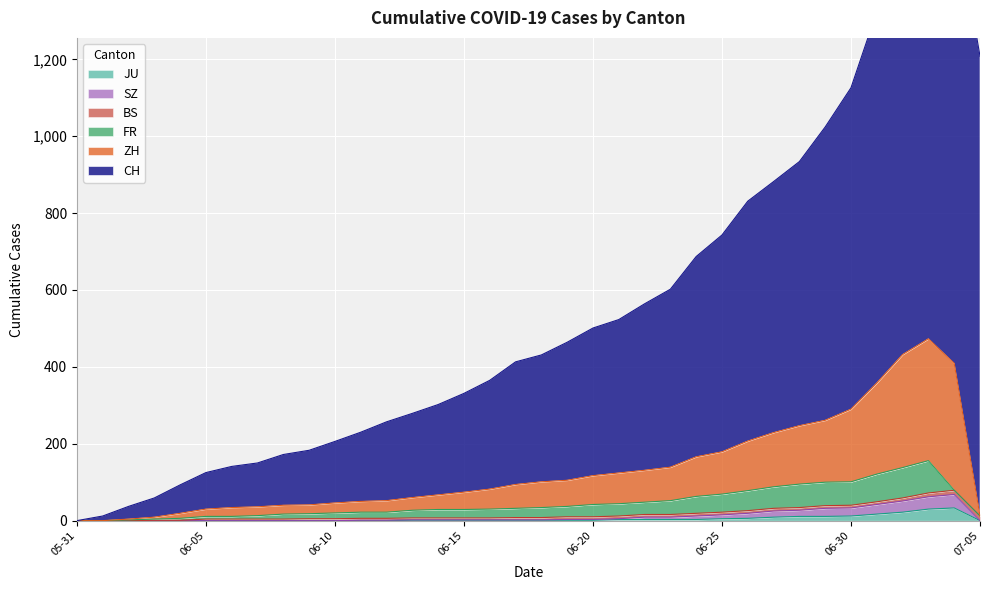

At which category does JU reach its first local peak?

2020-07-04